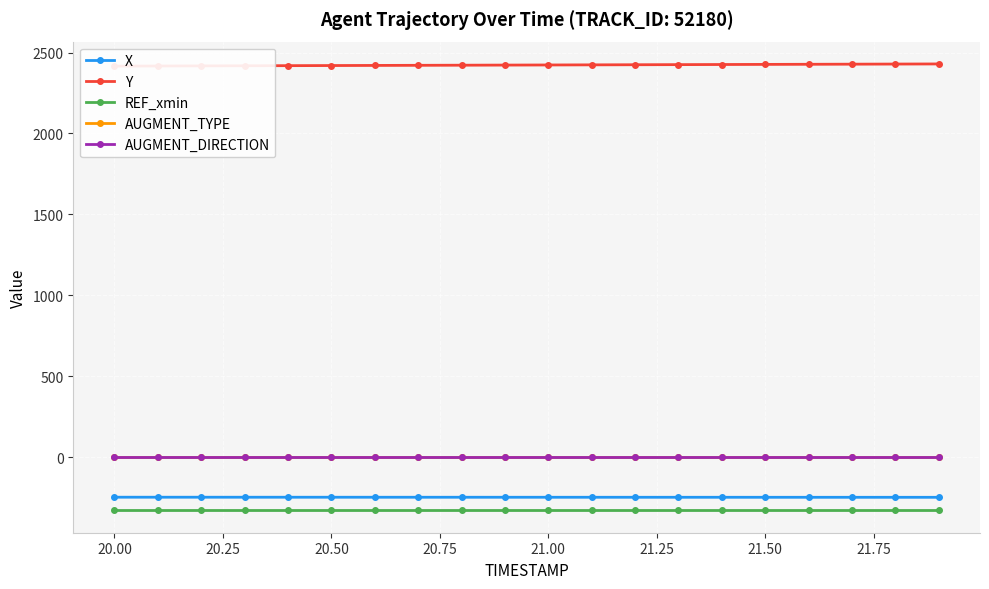

Is the value of AUGMENT_DIRECTION at 21.00 greater than the value of REF_xmin at 20.50?

Yes